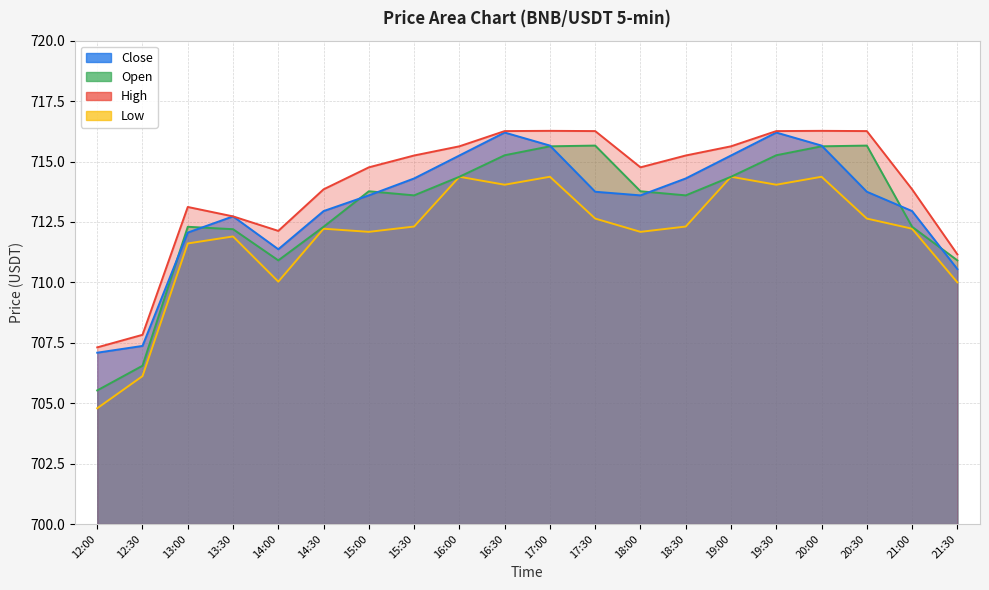

How many values in the low series exceed 712?

14